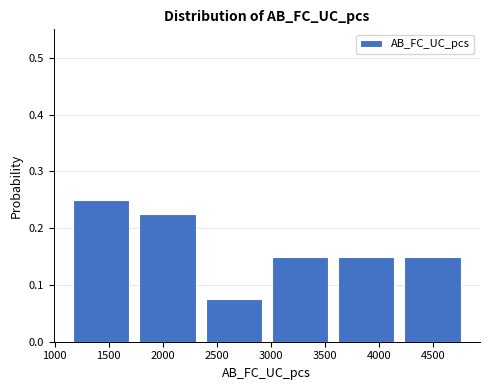

Reading left to right, transcribe this chart: for each bar, give the range it covers on the x-axis and its height. Neither the bar edges nor the heights are printed on the chart, so give them approximately, as read against the axes.

1150 to 1750: 0.25
1750 to 2350: 0.23
2350 to 2950: 0.08
2950 to 3600: 0.15
3600 to 4200: 0.15
4200 to 4800: 0.15